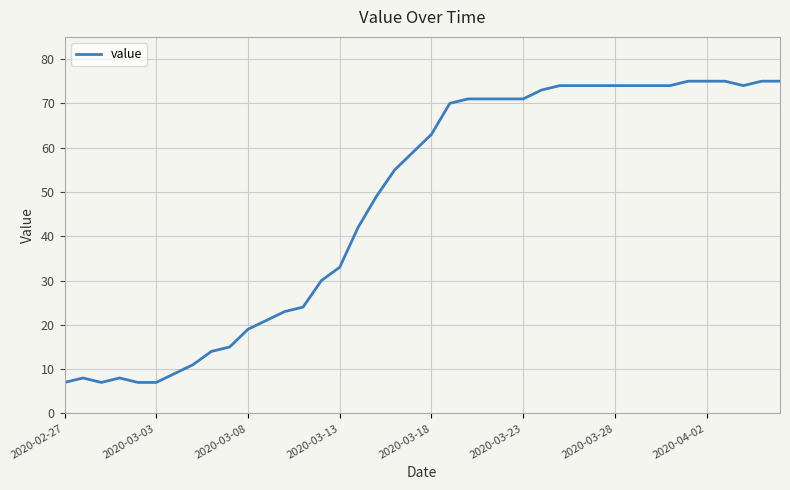

What is the maximum value shown in the chart?

75